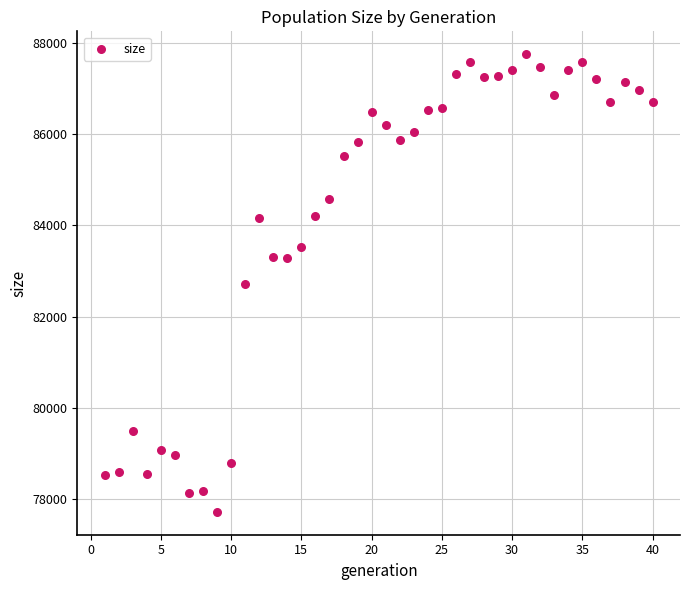

What is the range of Y values (max minus min)?

10019